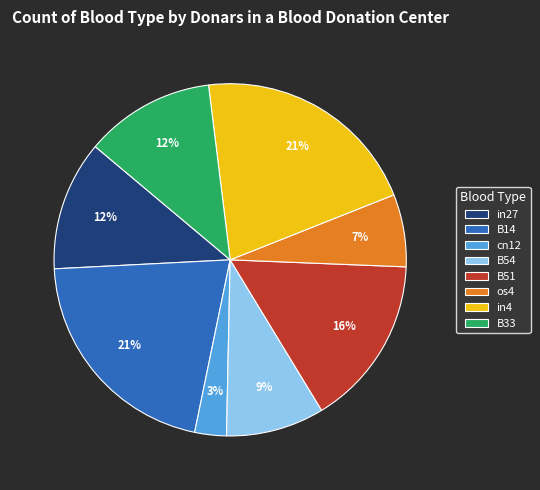

Is the sum of B14 and os4 greater than half?

No